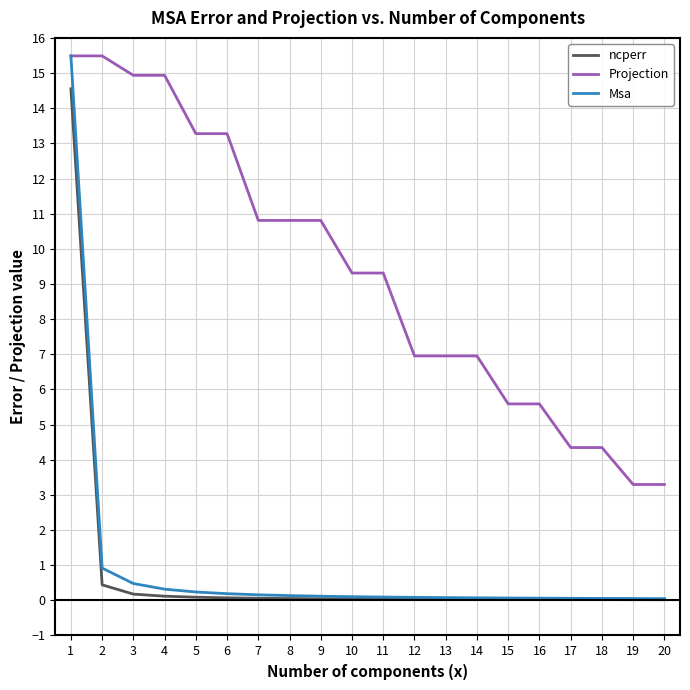

Where is Msa nearest to the value 7?

2